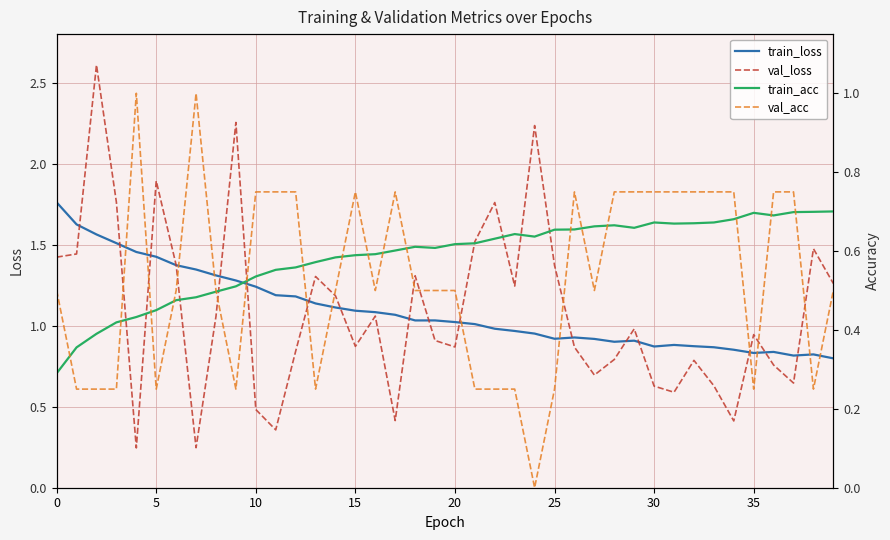

Is it true that val_loss equals 0.8 at 10?

False